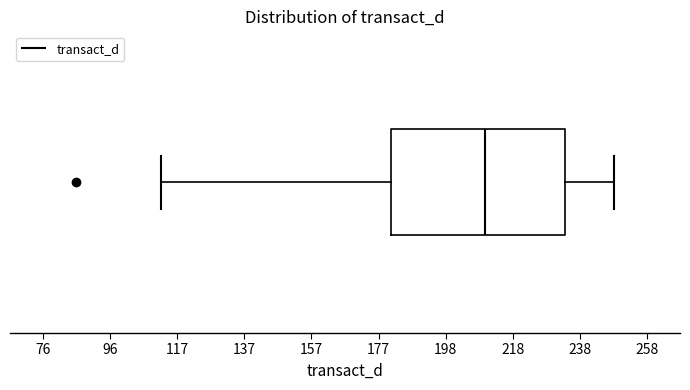

Where does the median line of the box sit on the x-axis? The values are not printed on the chart, so give them approximately, as read against the axis.

210